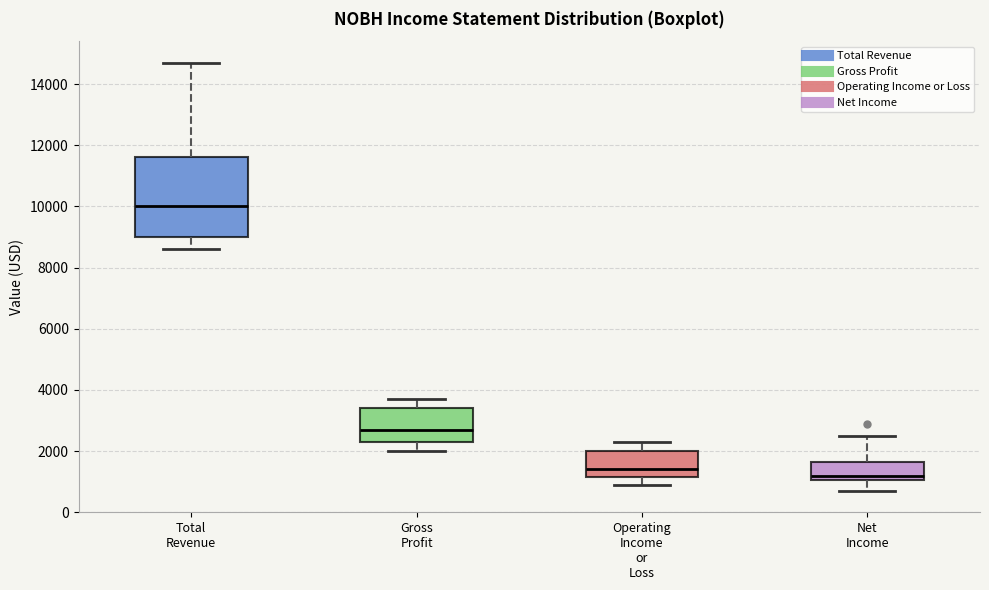

Which box has the highest median line?

Total Revenue